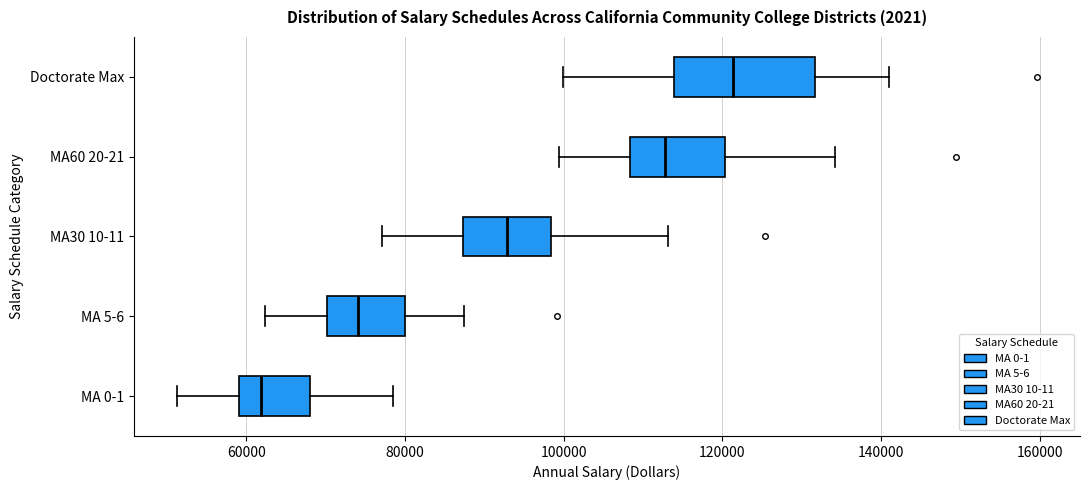

Reading bottom to top, read every box against the x-axis: the position of its median line, the range the box covers, and the ends of its whiskers. The values are not printed on the chart, so give them approximately, as read against the axis.

MA 0-1: median 62000, box 60000 to 68000, whiskers 52000 to 78000
MA 5-6: median 74000, box 70000 to 80000, whiskers 62000 to 88000
MA30 10-11: median 92000, box 88000 to 98000, whiskers 78000 to 114000
MA60 20-21: median 112000, box 108000 to 120000, whiskers 100000 to 134000
Doctorate Max: median 122000, box 114000 to 132000, whiskers 100000 to 140000